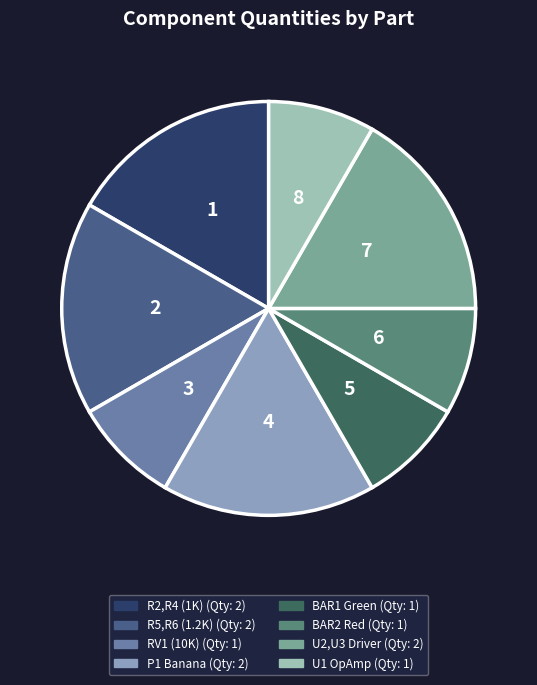

Does any single category account for the majority?

No